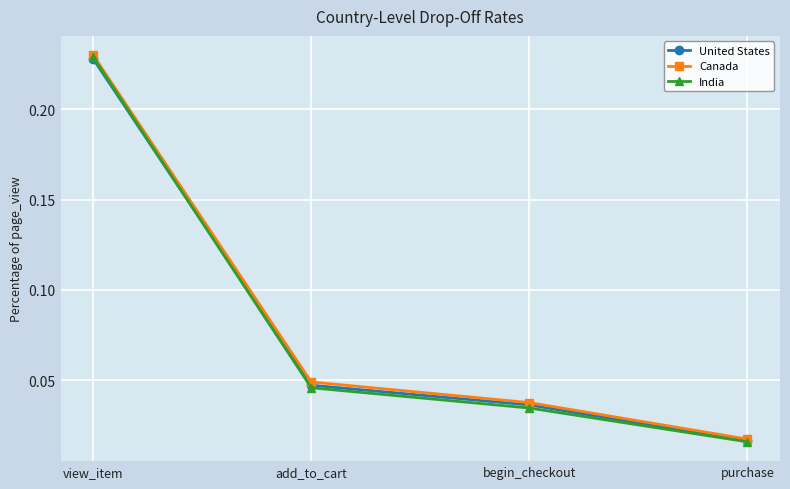

What is the label of the 1st point from the left?

view_item